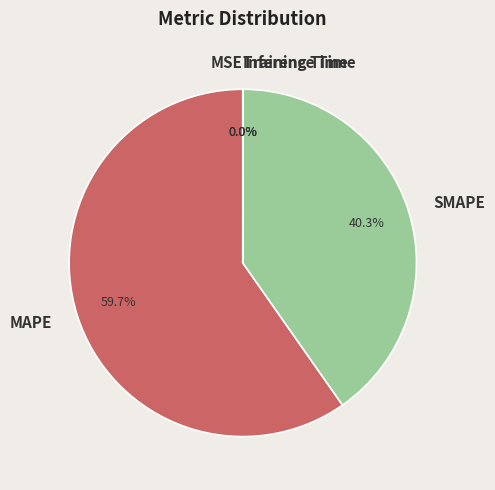

To the nearest percent, what percentage of the pie is MAPE?

60%